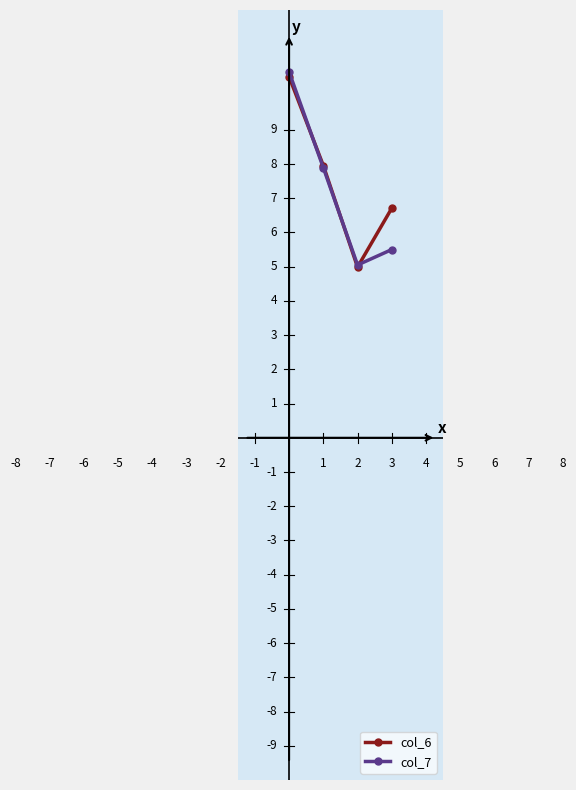

How many lines are shown in the chart?

2